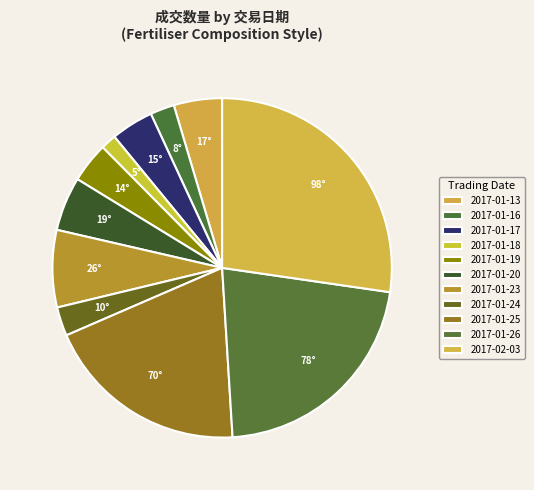

Is there a majority slice in this chart?

No